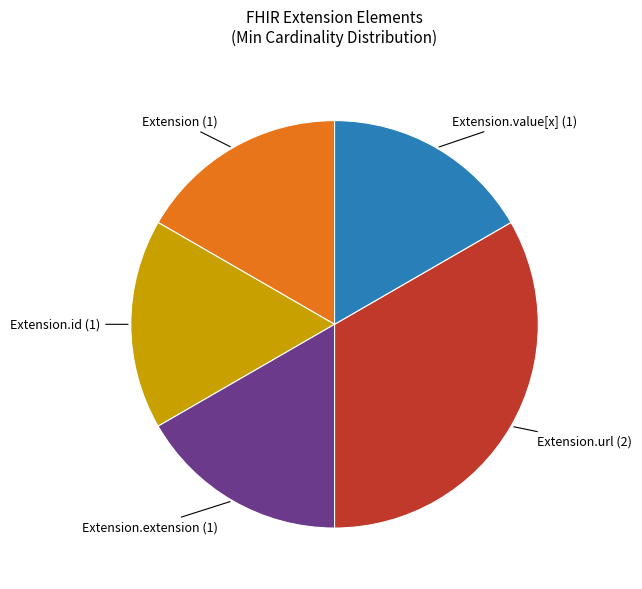

How many slices are in this pie chart?

5